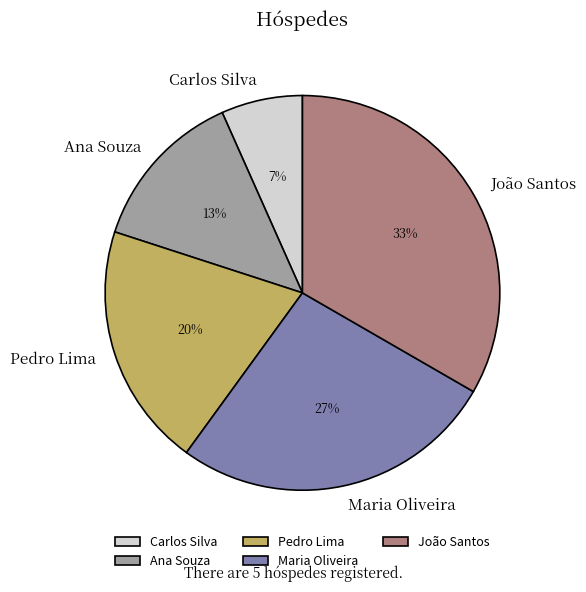

Does Pedro Lima represent more than half of the total?

No